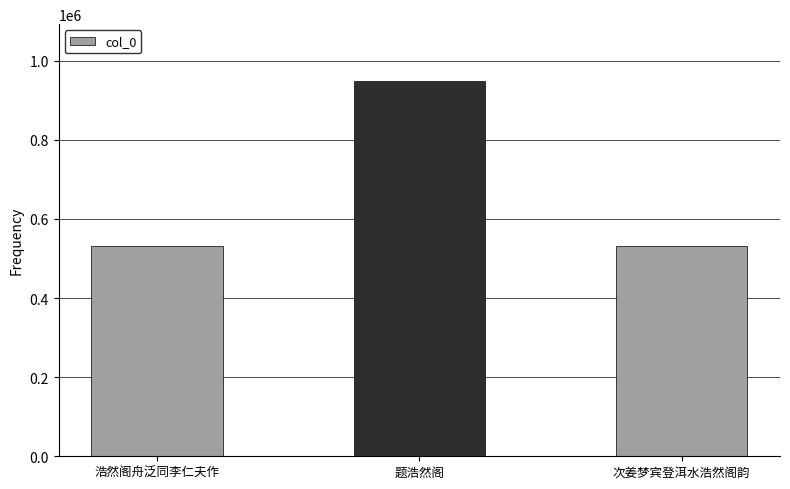

Where is the data nearest to the value 740592?

浩然阁舟泛同李仁夫作